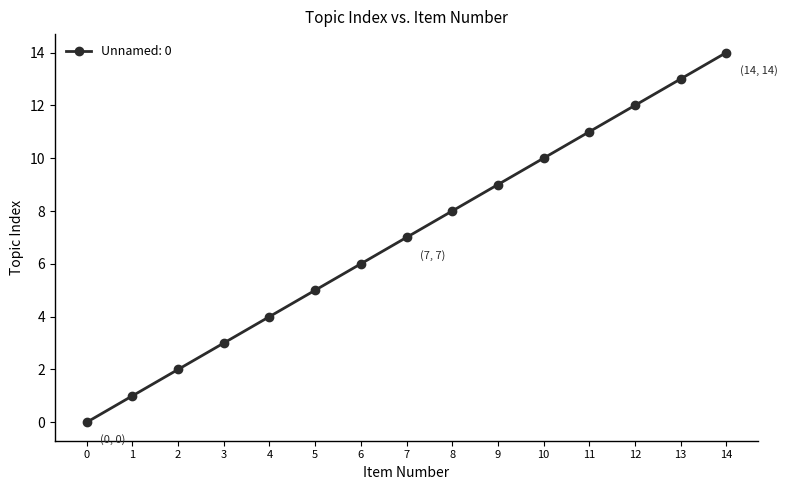

Reading left to right, transcribe all the data shown in this chart.

0	1	2	3	4	5	6	7	8	9	10	11	12	13	14